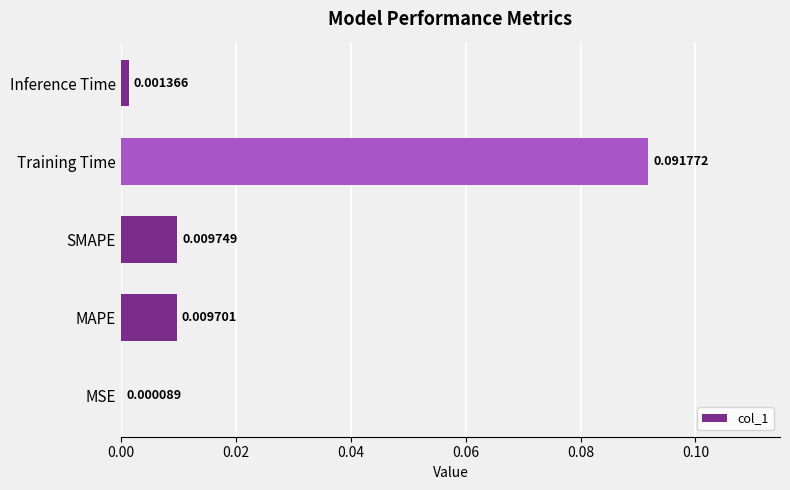

Which category has the highest value across all series?

Training Time